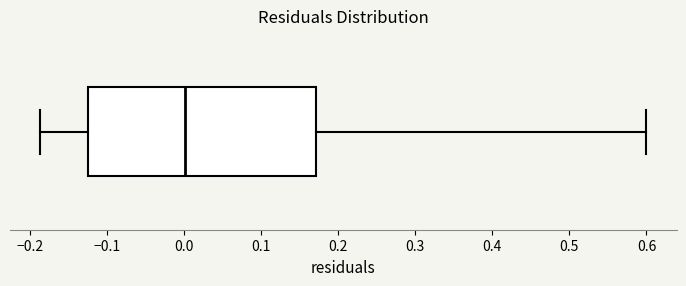

Read this box plot against the x-axis: the position of the median line, the range covered by the box, and the ends of both whiskers. The values are not printed on the chart, so give them approximately, as read against the axis.

median 0.00, box -0.12 to 0.17, whiskers -0.19 to 0.60